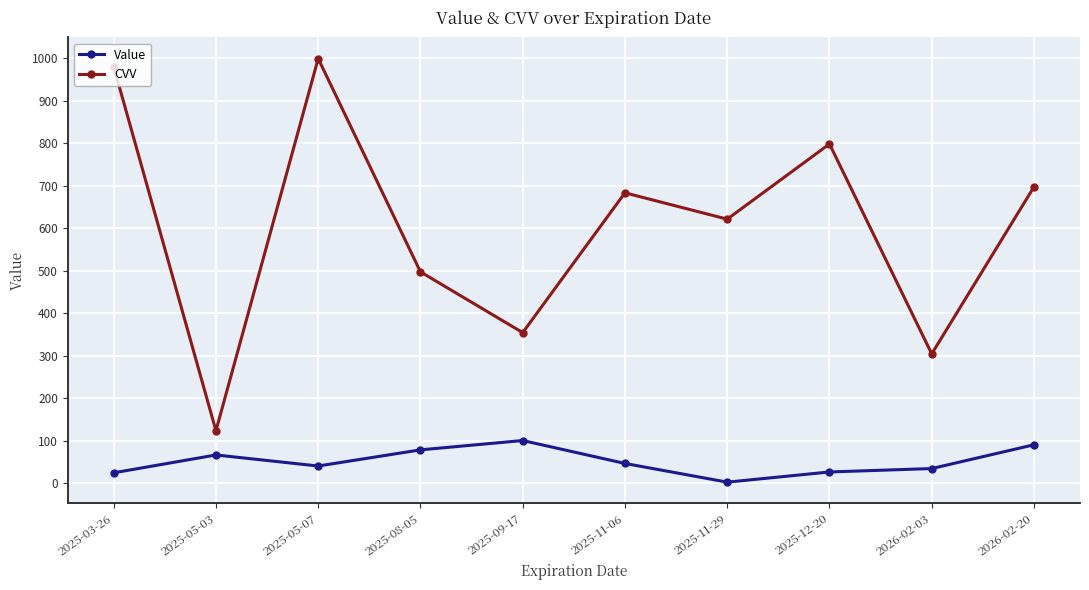

The value of CVV at 2026-02-20 is 931. True or false?

False